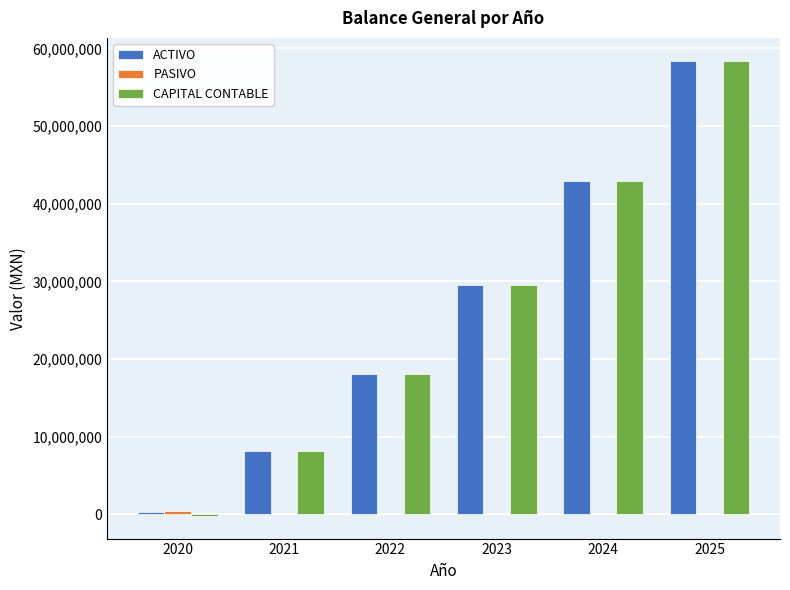

What is the total value across all series at 2024?

85788554.7